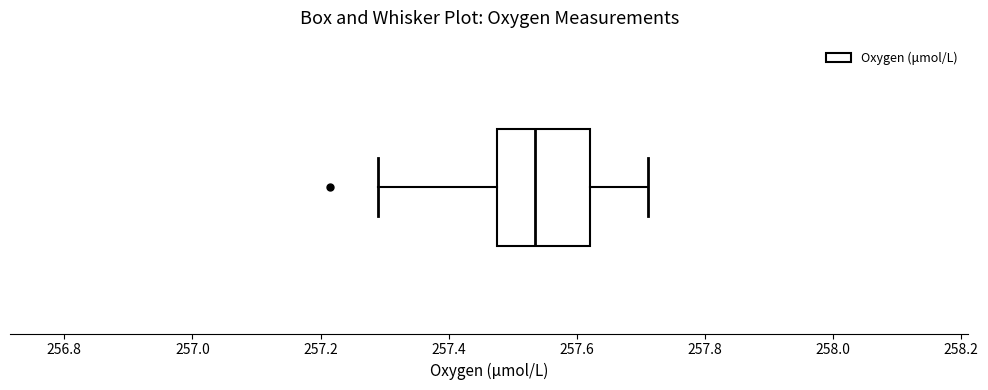

Read this box plot against the x-axis: the position of the median line, the range covered by the box, and the ends of both whiskers. The values are not printed on the chart, so give them approximately, as read against the axis.

median 257.54, box 257.48 to 257.62, whiskers 257.30 to 257.72